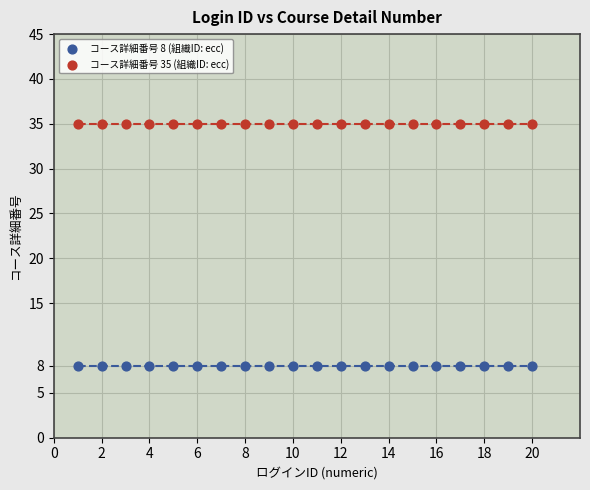

Which series contains the highest Y value?

コース詳細番号 35 (組織ID: ecc)